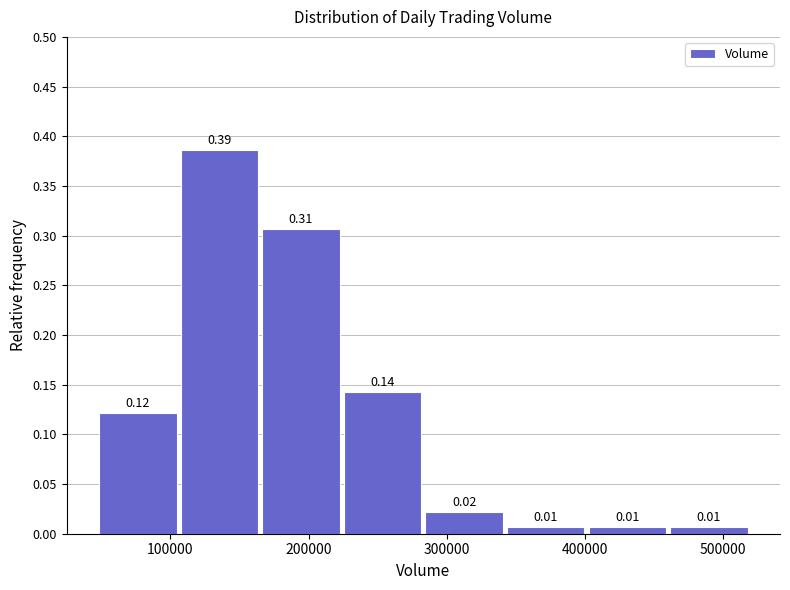

Which range on the x-axis has the tallest bar?

110000 to 170000